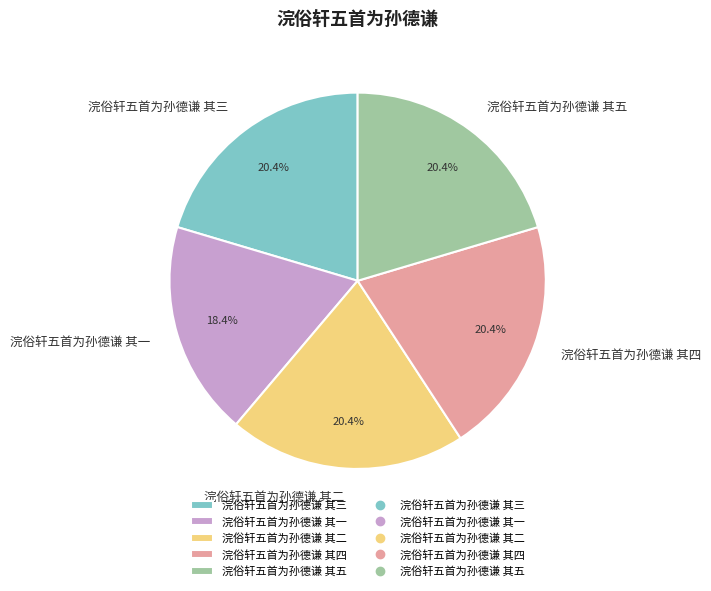

Does 浣俗轩五首为孙德谦 其二 account for over 50% of the chart?

No